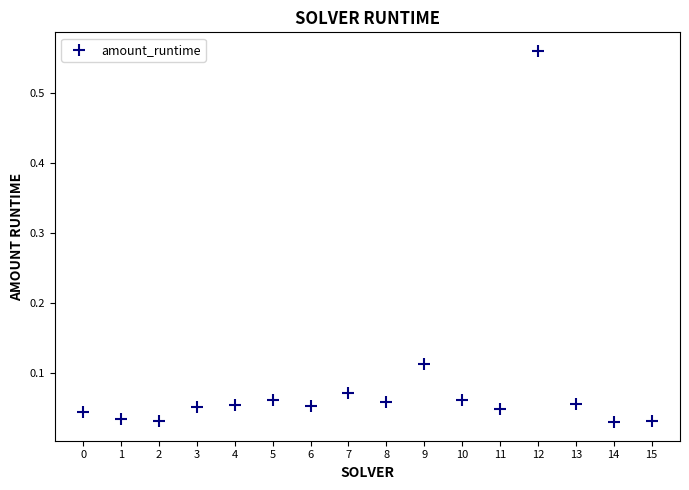

What is the range of Y values (max minus min)?

0.5